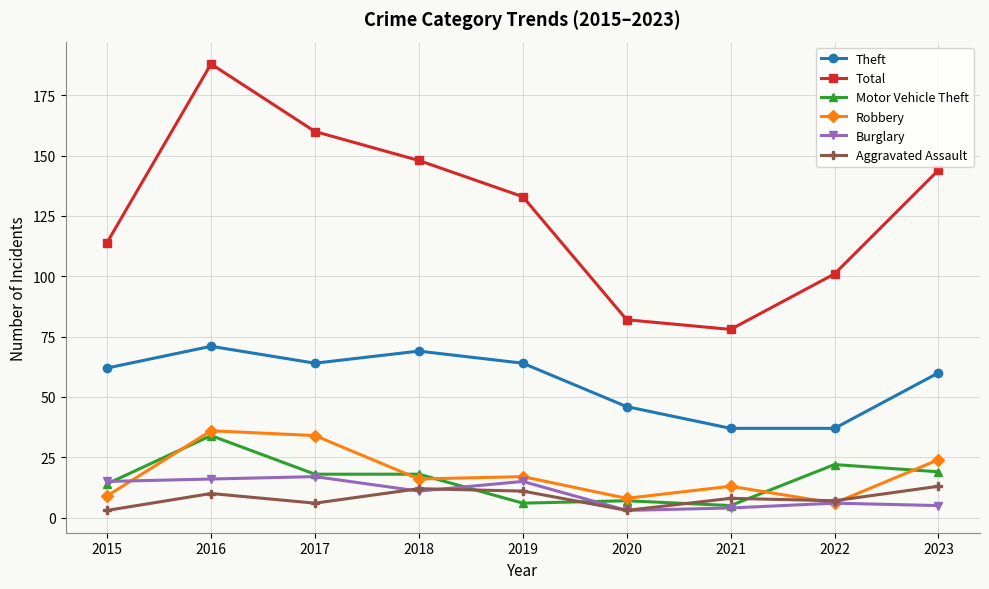

What value does the Robbery series have at 2023?

24